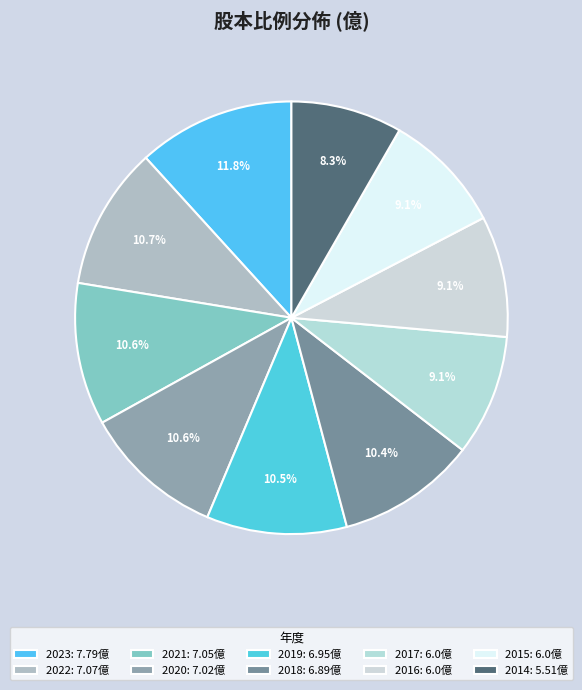

What percentage is the 2016 slice, to the nearest percent?

9%